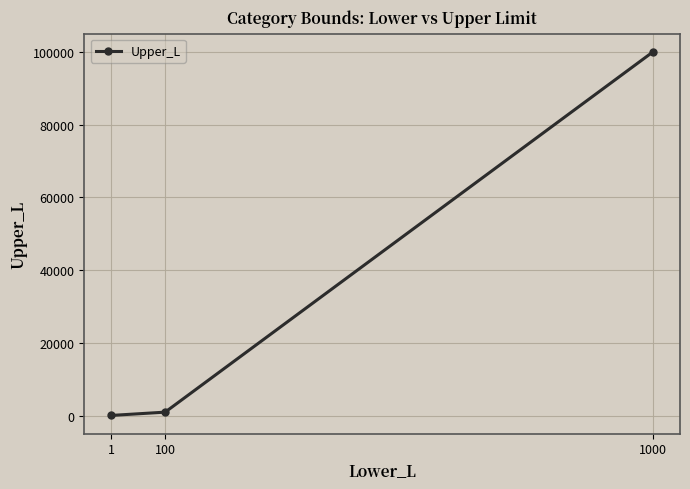

Between 100 and 1000, which is larger?

1000